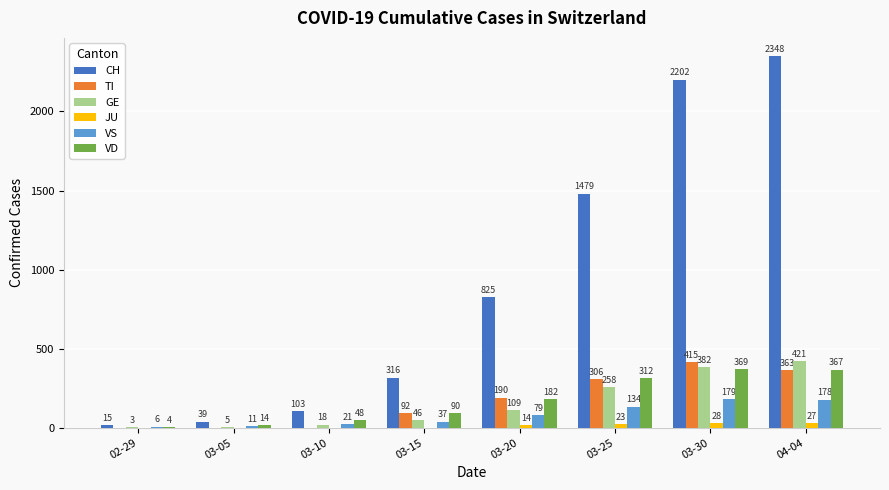

Are the bars horizontal?

No